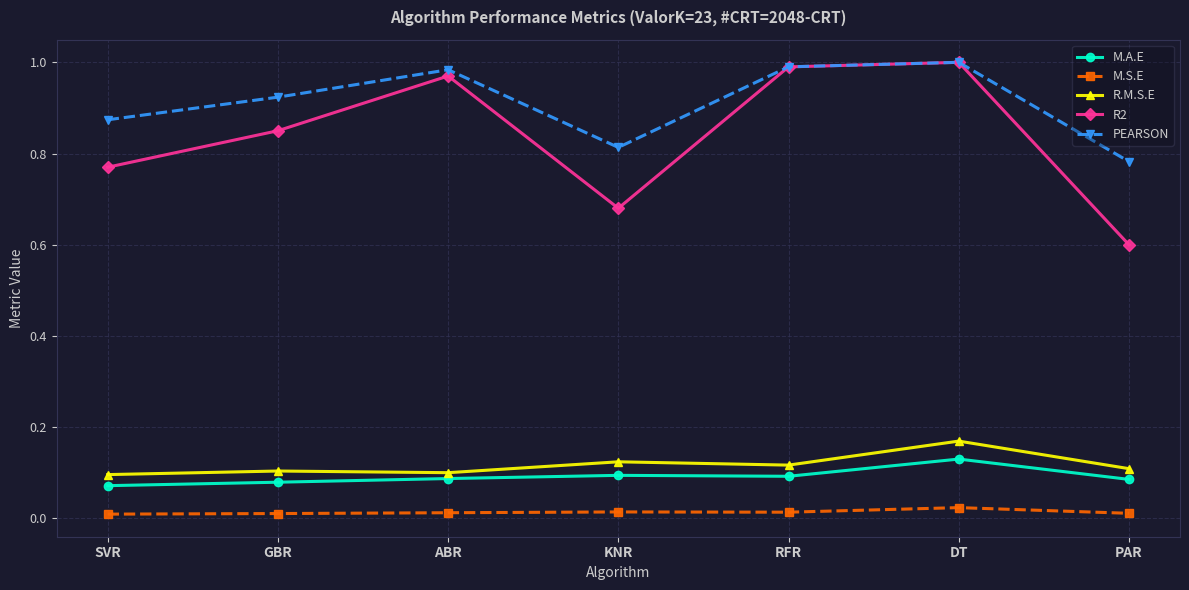

Is the value of M.S.E at DT greater than the value of R.M.S.E at ABR?

No